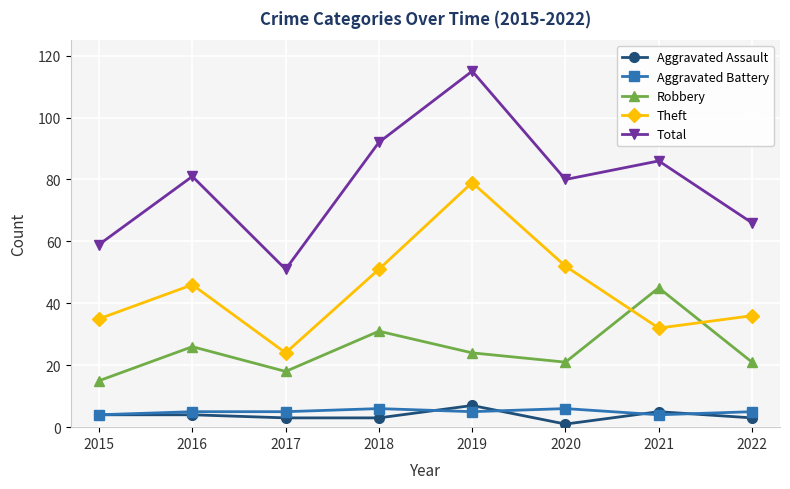

What are all the series names shown in the legend?

Aggravated Assault, Aggravated Battery, Robbery, Theft, Total